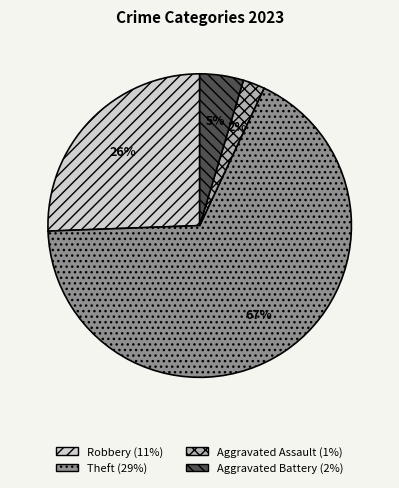

To the nearest percent, what is the difference between the largest and smallest slice percentages?

65%